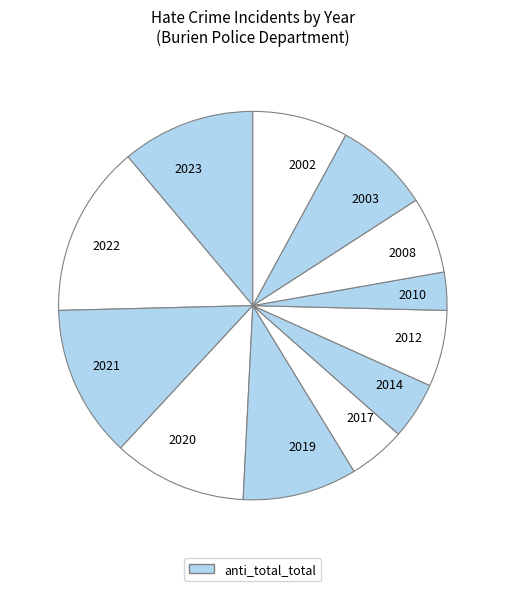

Is there a majority slice in this chart?

No